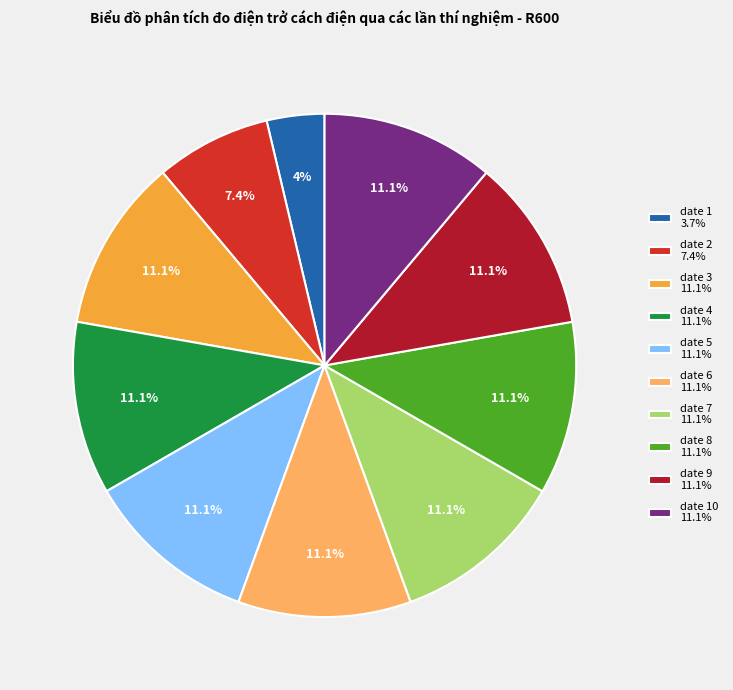

Does any single category account for the majority?

No